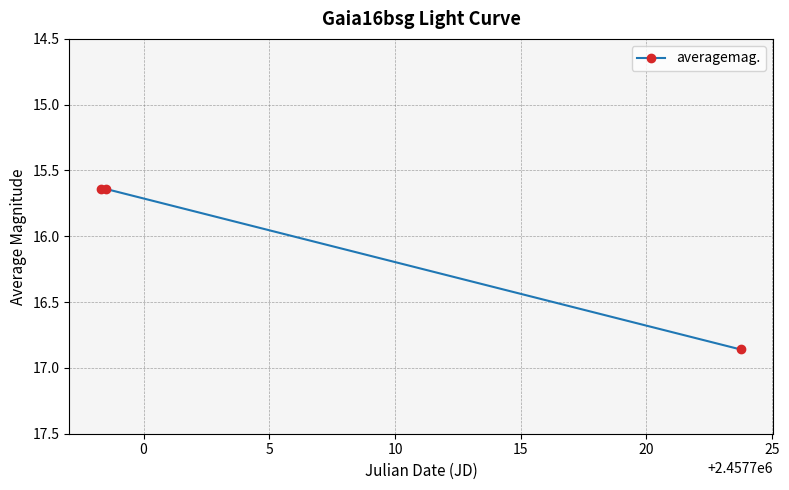

What is the sum of all values?

48.1